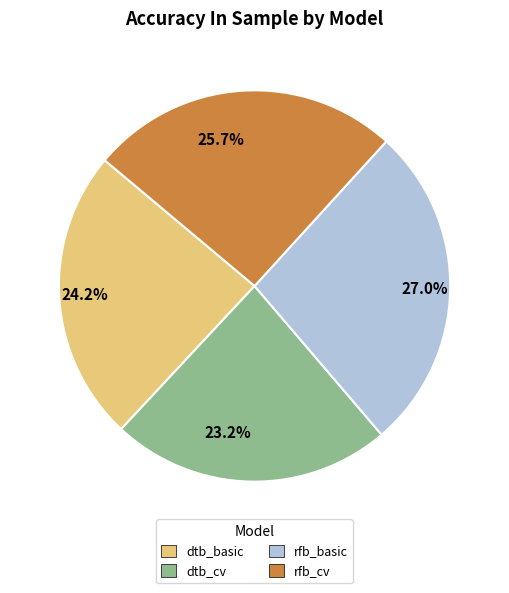

Which category has the smallest portion of the pie?

dtb_cv